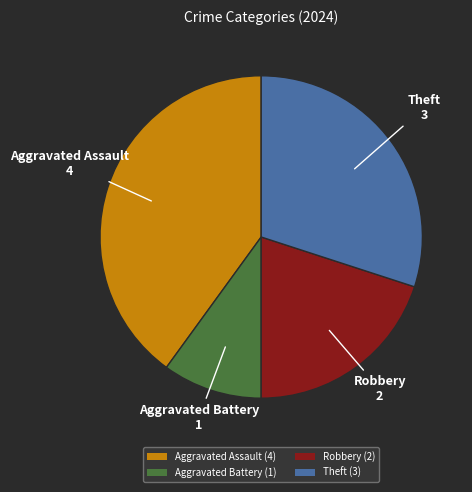

Which category has the smallest portion of the pie?

Aggravated Battery